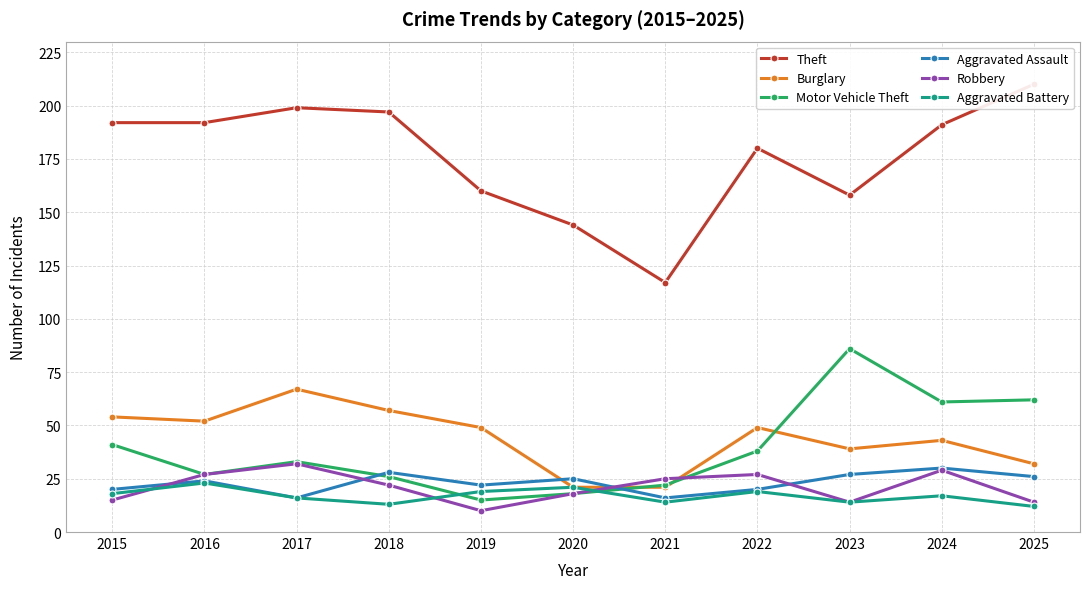

Which category has the highest value in the Aggravated Assault series?

2024